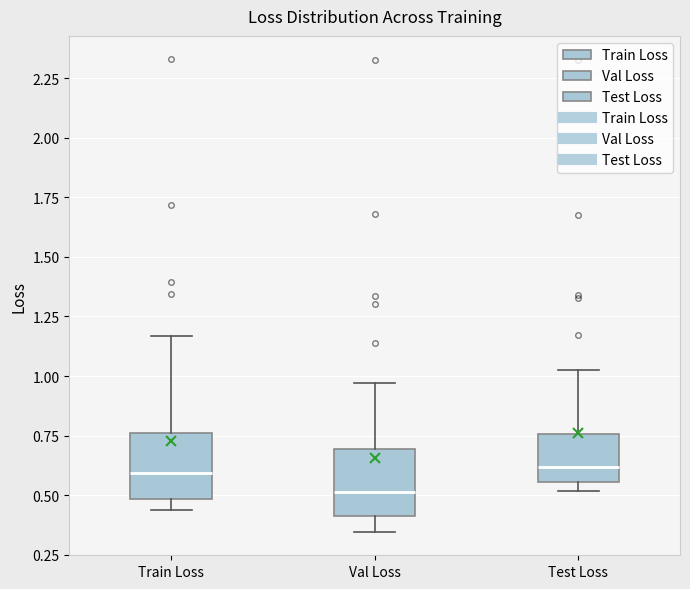

Which box's median line is the lowest?

Val Loss